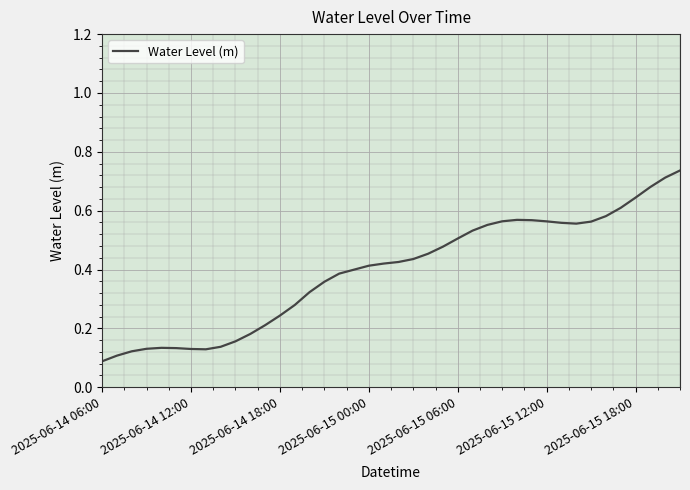

Where is the first local minimum?

7